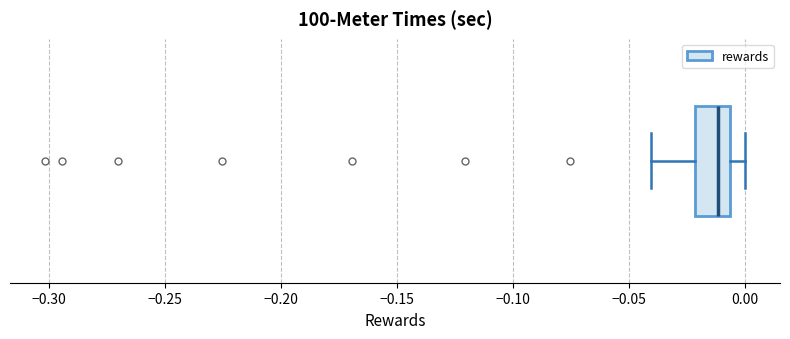

Transcribe this box plot: give where the median line is, the range the box spans, and where the two whiskers end, as read against the x-axis. The values are not printed on the chart, so give them approximately, as read against the axis.

median -0.010, box -0.020 to -0.005, whiskers -0.040 to 0.000